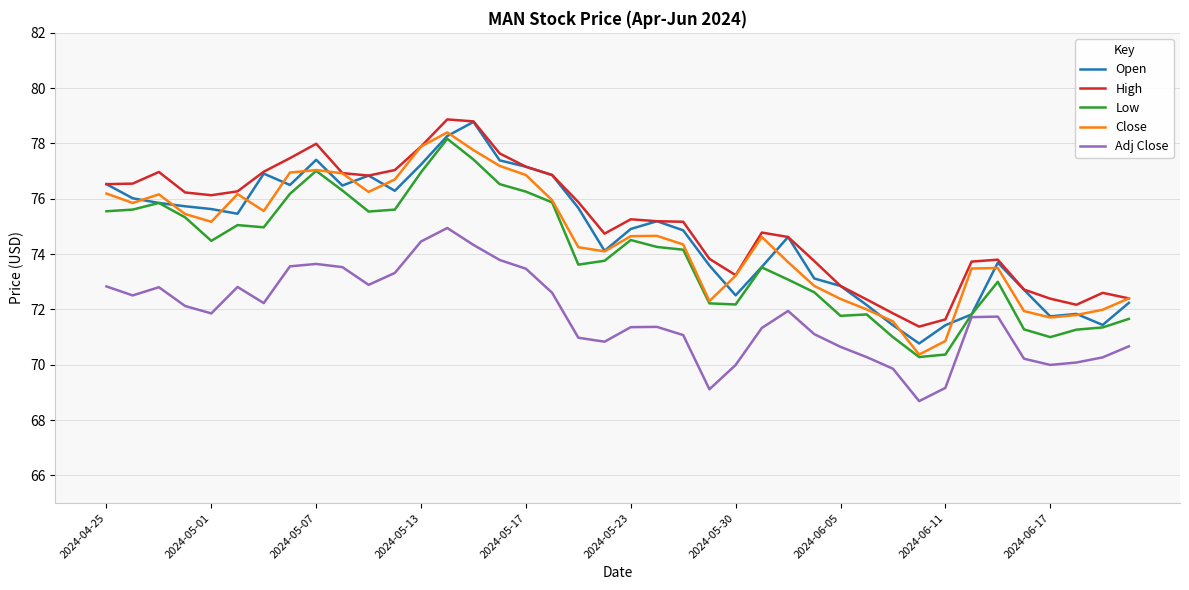

What is the greatest value displayed?

78.9